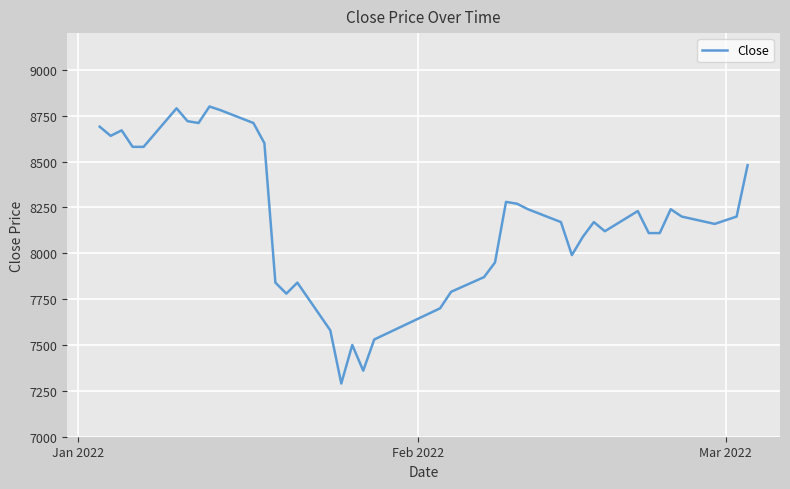

What is the difference between the maximum and minimum values?

1510